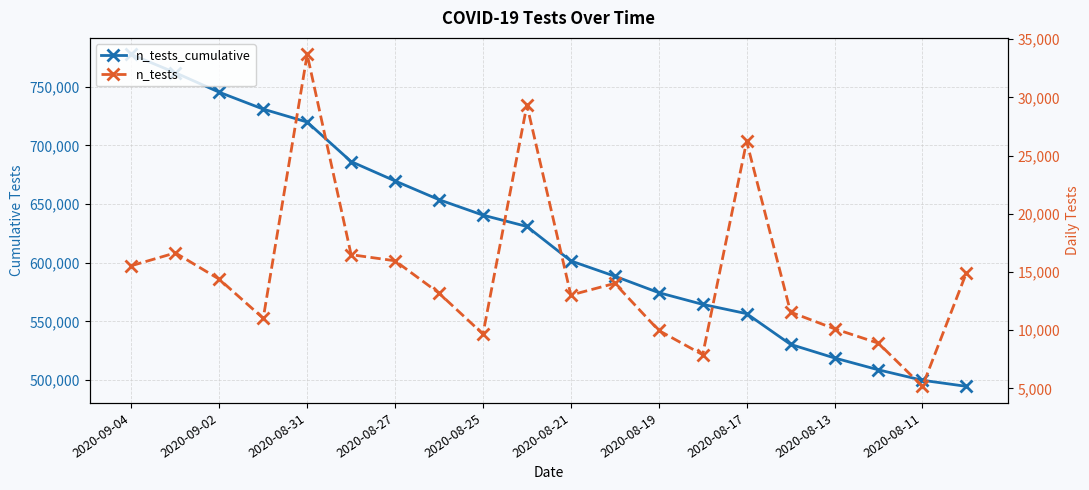

What is the maximum value for n_tests_cumulative?

777459